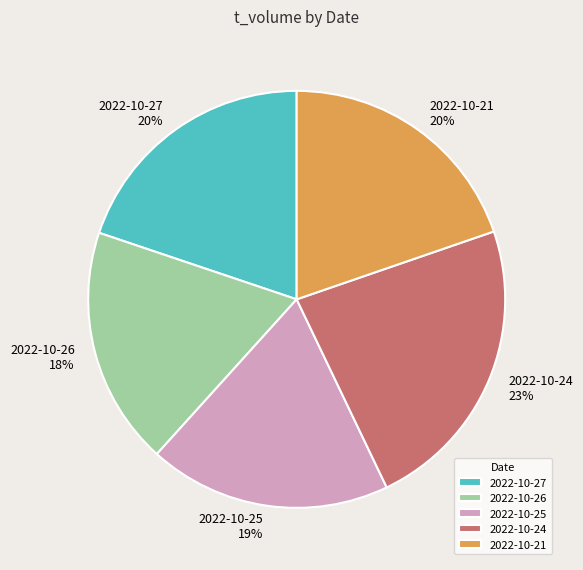

How many slices are in this pie chart?

5